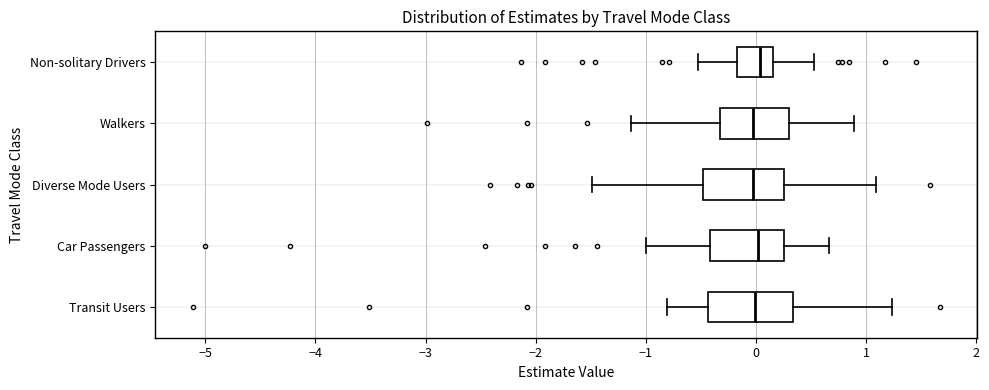

Reading bottom to top, transcribe this box plot: for each box, give where its median line is, the range the box spans, and where its two whiskers end, as read against the x-axis. The values are not printed on the chart, so give them approximately, as read against the axis.

Transit Users: median 0.0, box -0.4 to 0.3, whiskers -0.8 to 1.2
Car Passengers: median 0.0, box -0.4 to 0.3, whiskers -1.0 to 0.7
Diverse Mode Users: median 0.0, box -0.5 to 0.2, whiskers -1.5 to 1.1
Walkers: median 0.0, box -0.3 to 0.3, whiskers -1.1 to 0.9
Non-solitary Drivers: median 0.0, box -0.2 to 0.1, whiskers -0.5 to 0.5